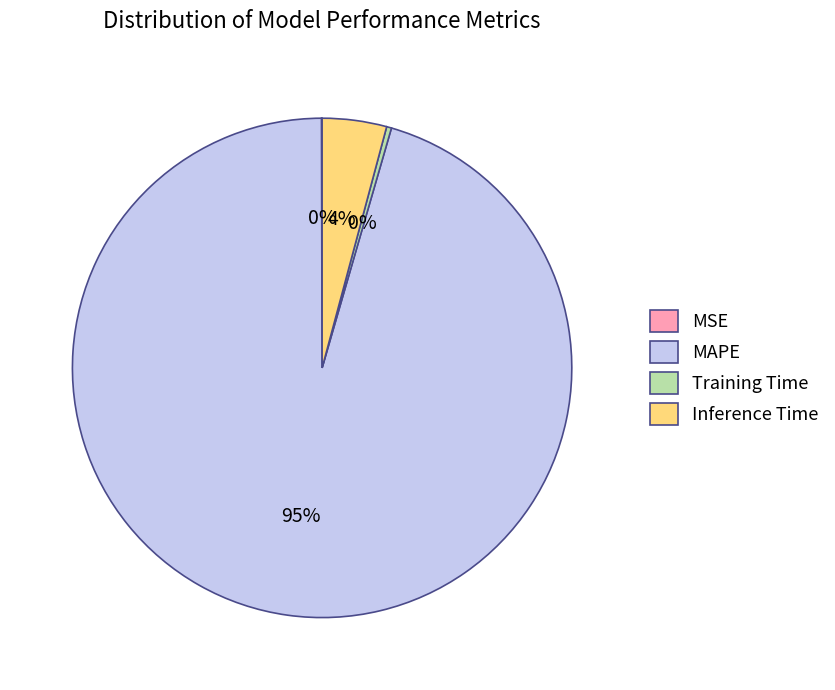

Which category has the biggest portion of the pie?

MAPE